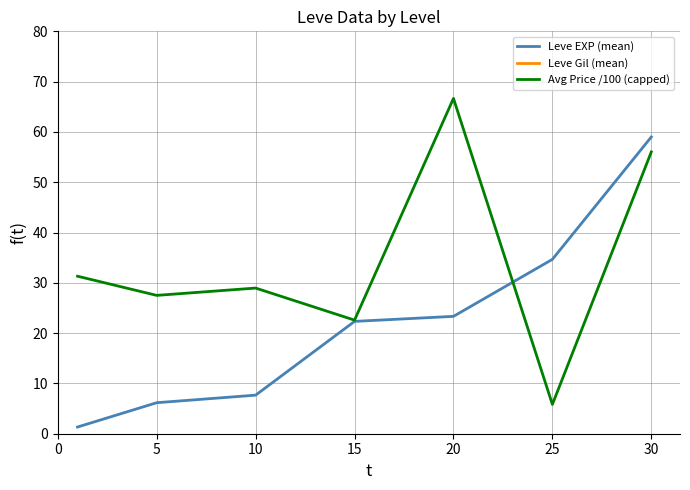

What is the maximum value for Leve Gil (mean)?

810.0